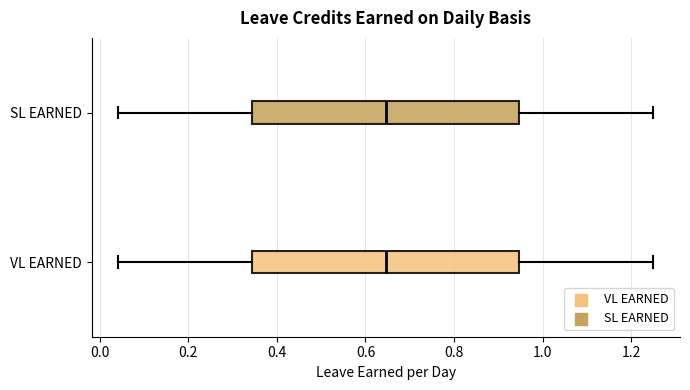

Reading bottom to top, transcribe this box plot: for each box, give where its median line is, the range the box spans, and where its two whiskers end, as read against the x-axis. The values are not printed on the chart, so give them approximately, as read against the axis.

VL EARNED: median 0.64, box 0.34 to 0.94, whiskers 0.04 to 1.26
SL EARNED: median 0.64, box 0.34 to 0.94, whiskers 0.04 to 1.26